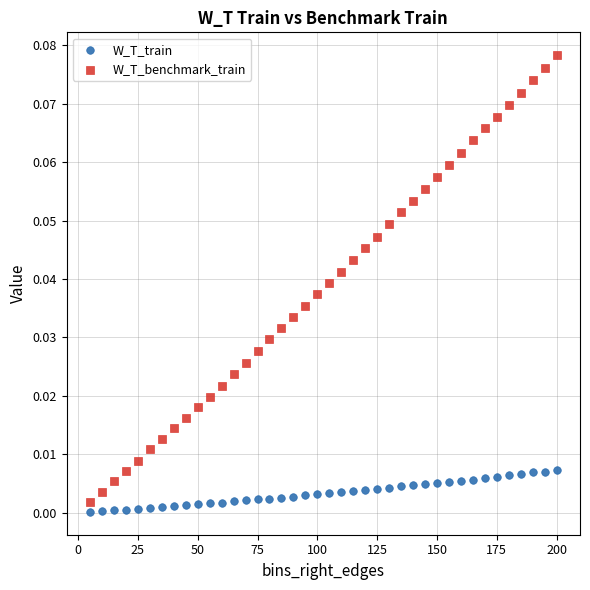

Which series has the widest spread of Y values?

W_T_benchmark_train